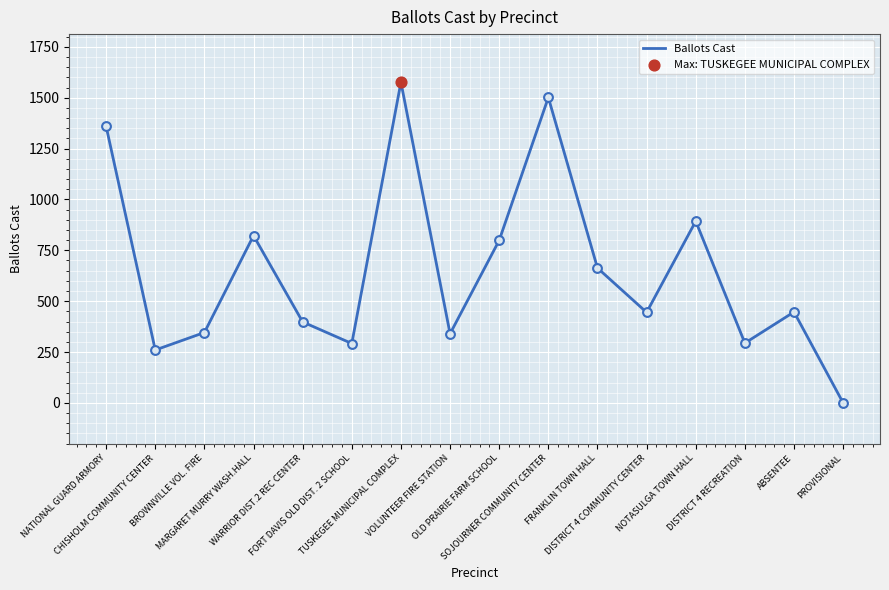

Which has a higher value, NATIONAL GUARD ARMORY or NOTASULGA TOWN HALL?

NATIONAL GUARD ARMORY